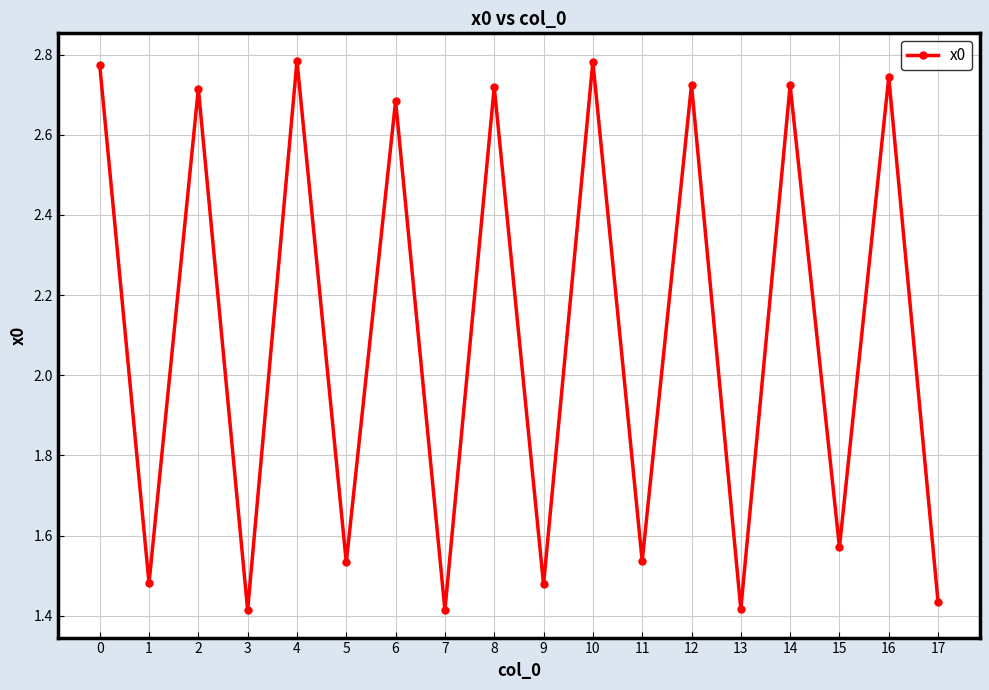

At which label is the value closest to 2?

15